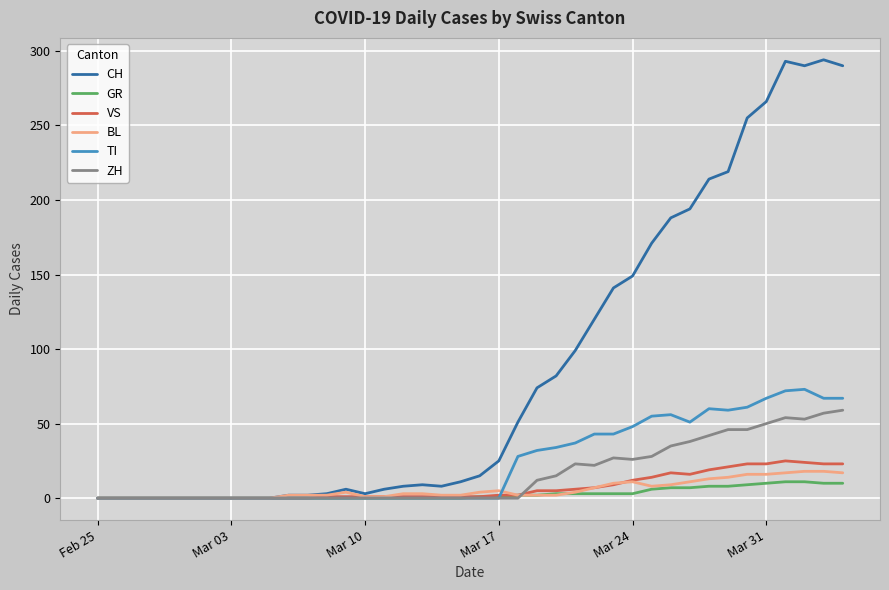

Which series has the widest spread of values?

CH